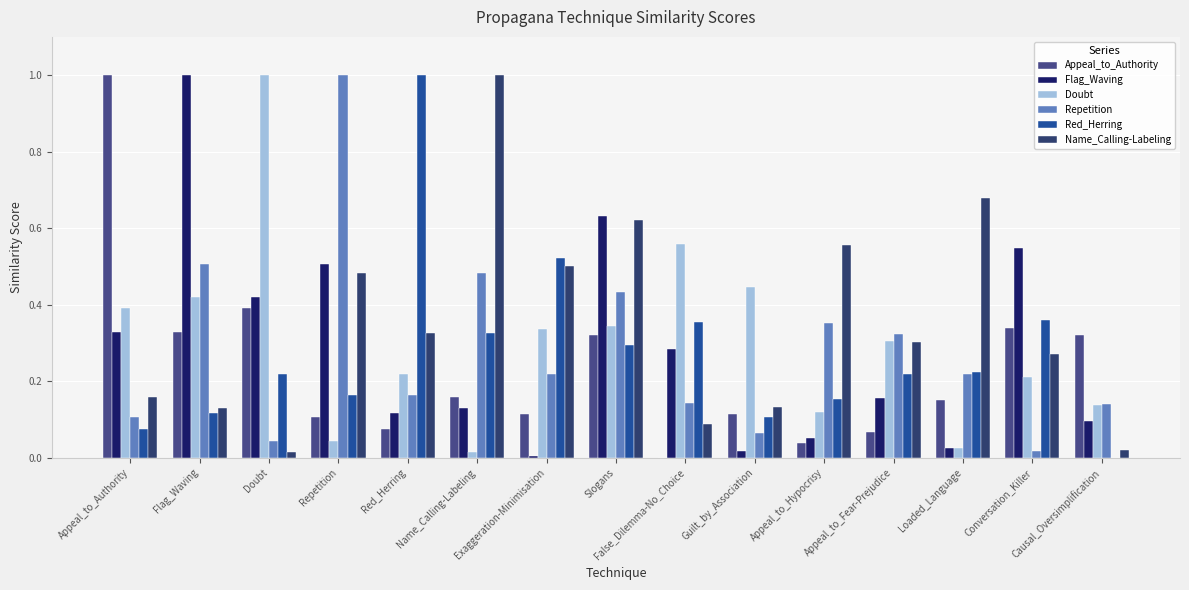

What is the label of the 5th bar from the right?

Appeal_to_Hypocrisy